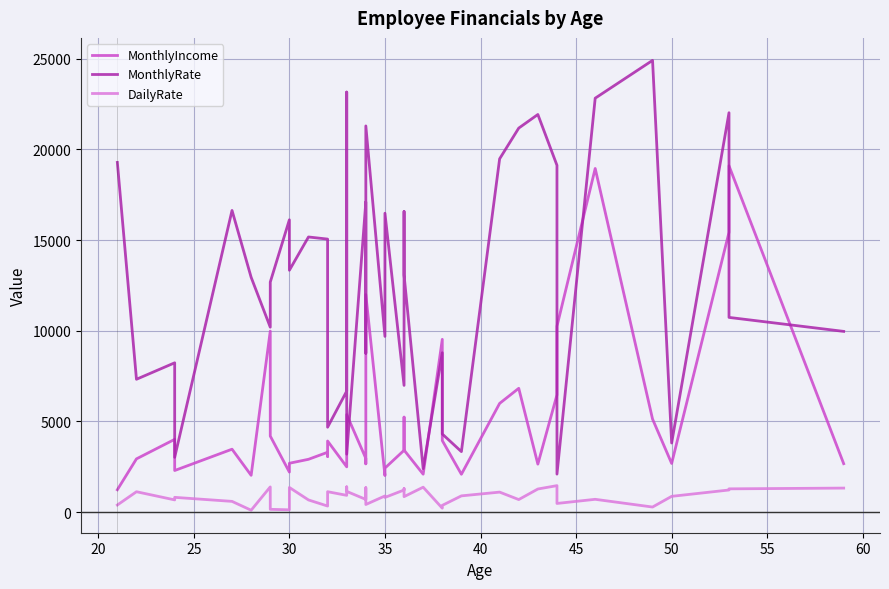

True or false: MonthlyRate has more than 0 interior local peaks.

True